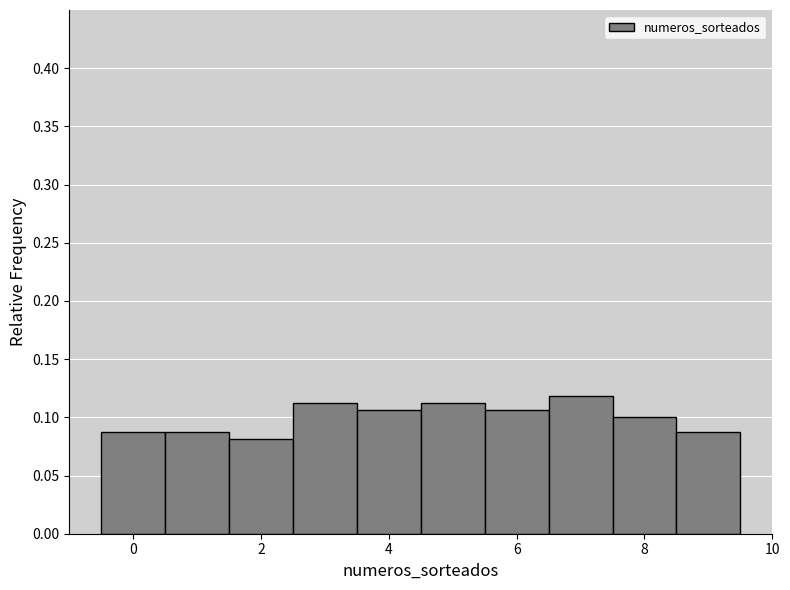

How tall is the bar that spans 7.5 to 8.5 on the x-axis? Neither the bar edges nor the heights are printed on the chart, so give them approximately, as read against the axes.

0.100